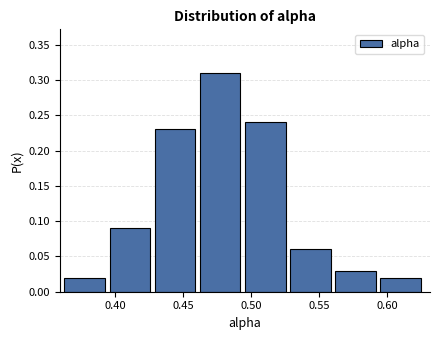

Which range on the x-axis has the tallest bar?

0.460 to 0.495